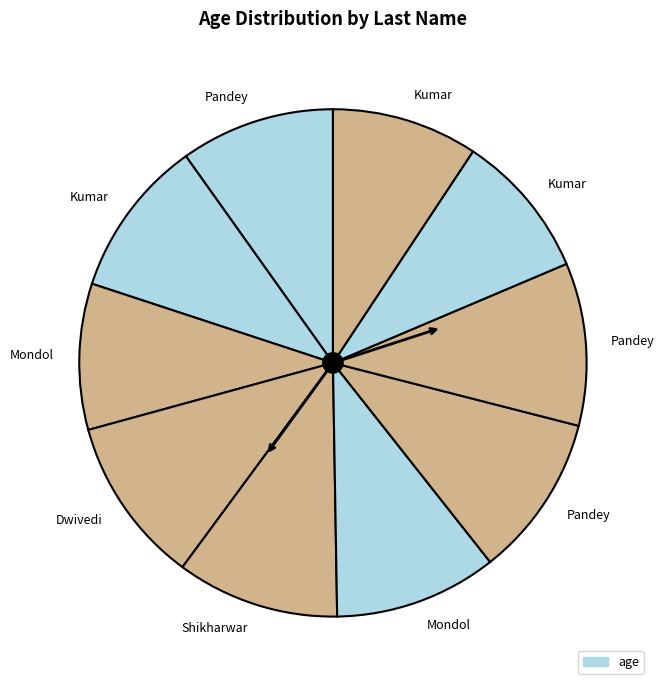

What is the smallest slice in the pie chart?

Mondol